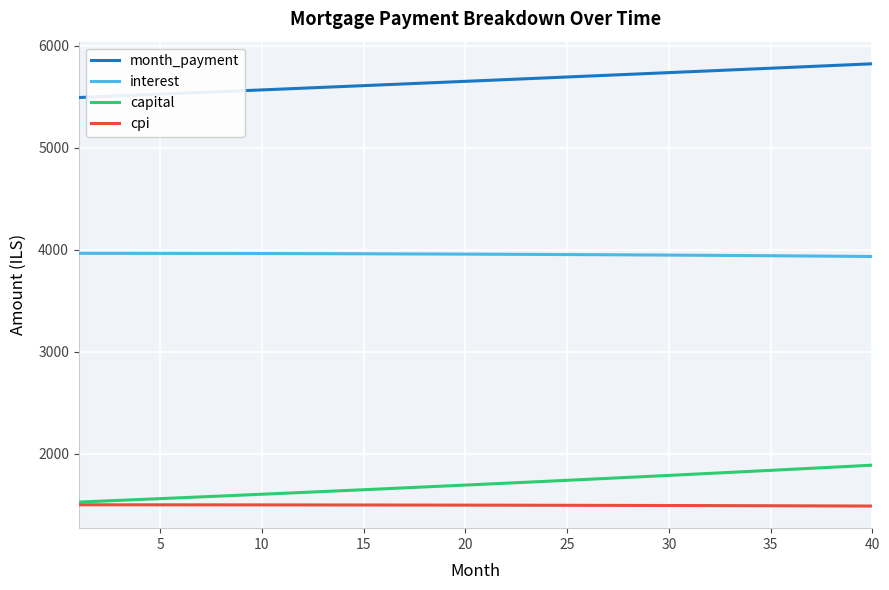

Which series has the largest range (max minus min)?

capital